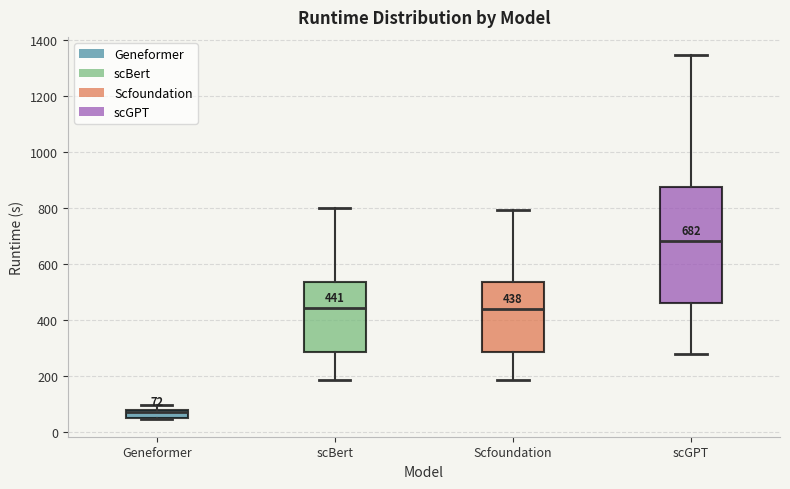

Comparing the boxes themselves (not the whiskers), which one is the tallest?

scGPT